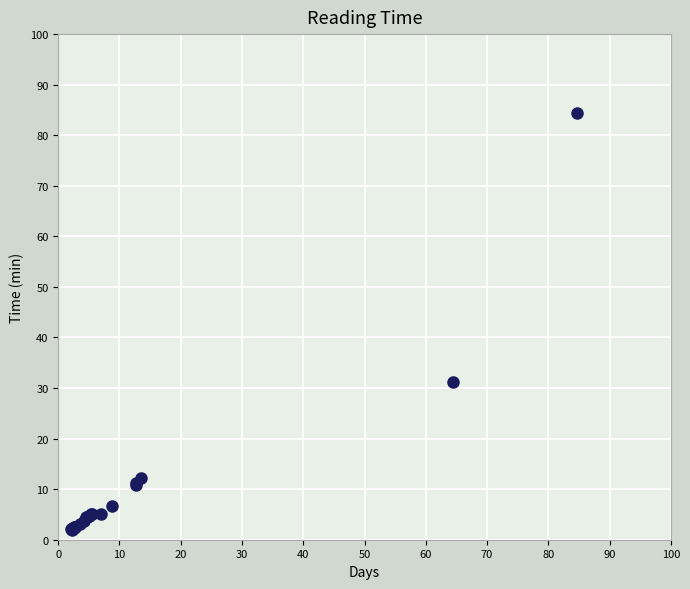

What Y value in the scatter plot is closest to 43?

31.1